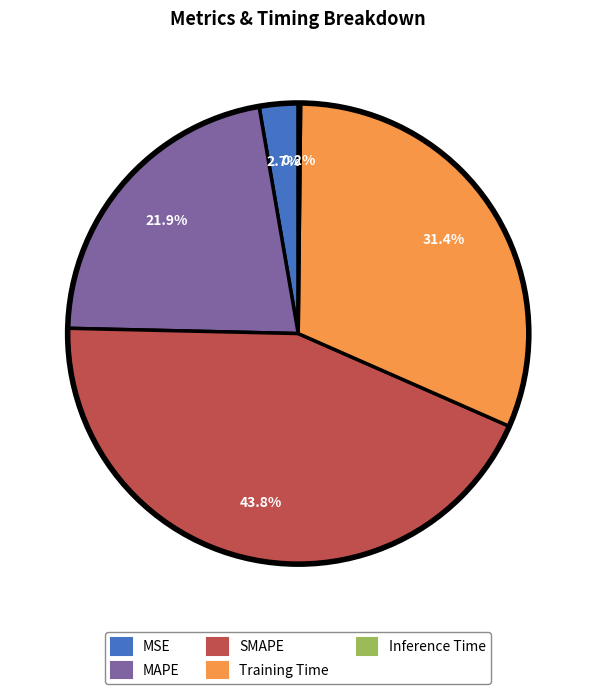

To the nearest percent, what is the difference between the largest and smallest slice percentages?

44%